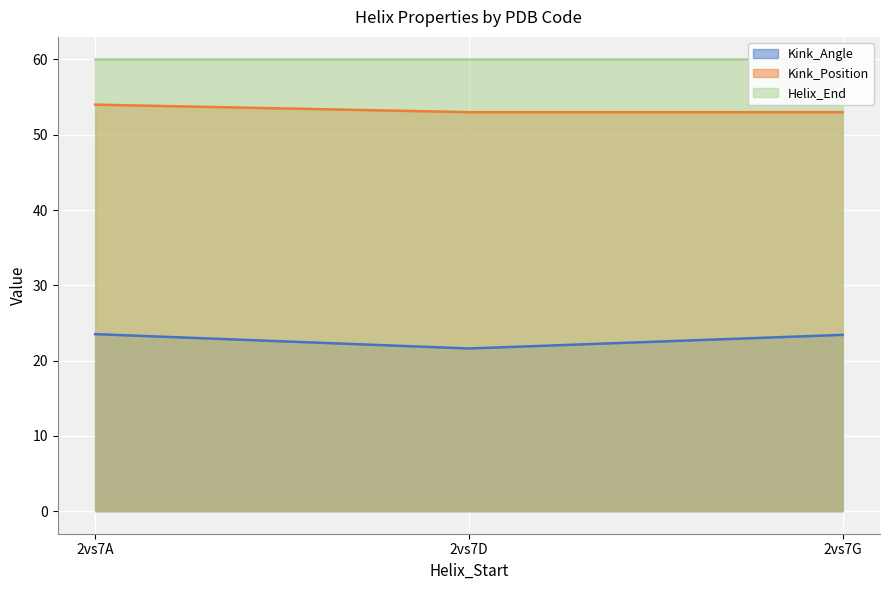

How many Kink_Position values are between 53 and 54?

3